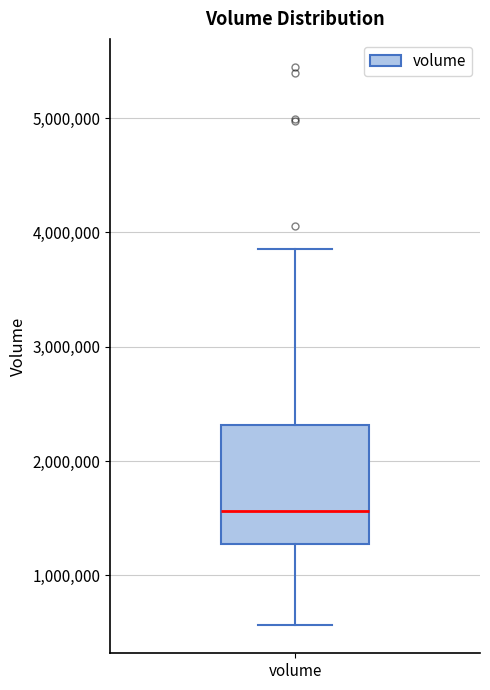

Read this box plot against the y-axis: the position of the median line, the range covered by the box, and the ends of both whiskers. The values are not printed on the chart, so give them approximately, as read against the axis.

median 1600000, box 1300000 to 2300000, whiskers 600000 to 3900000